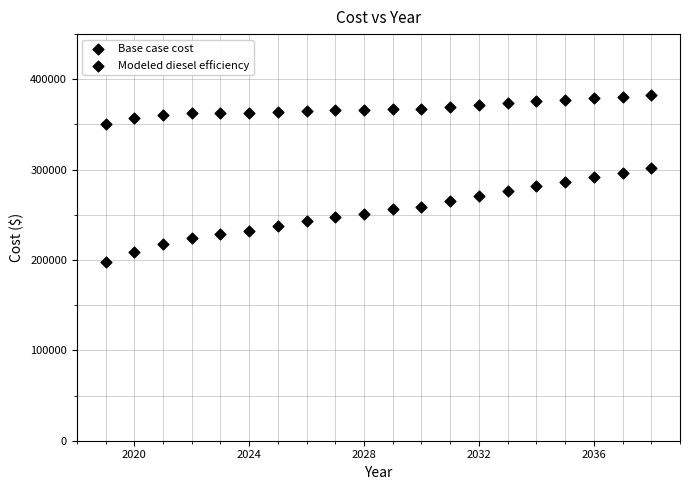

Count the number of points in this scatter plot.

40